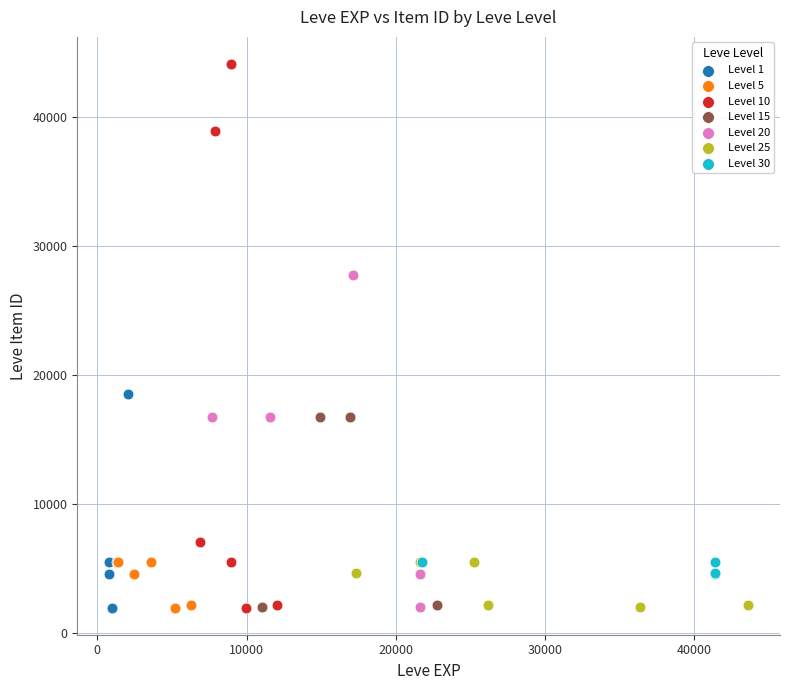

Which series contains the highest Y value?

Level 10